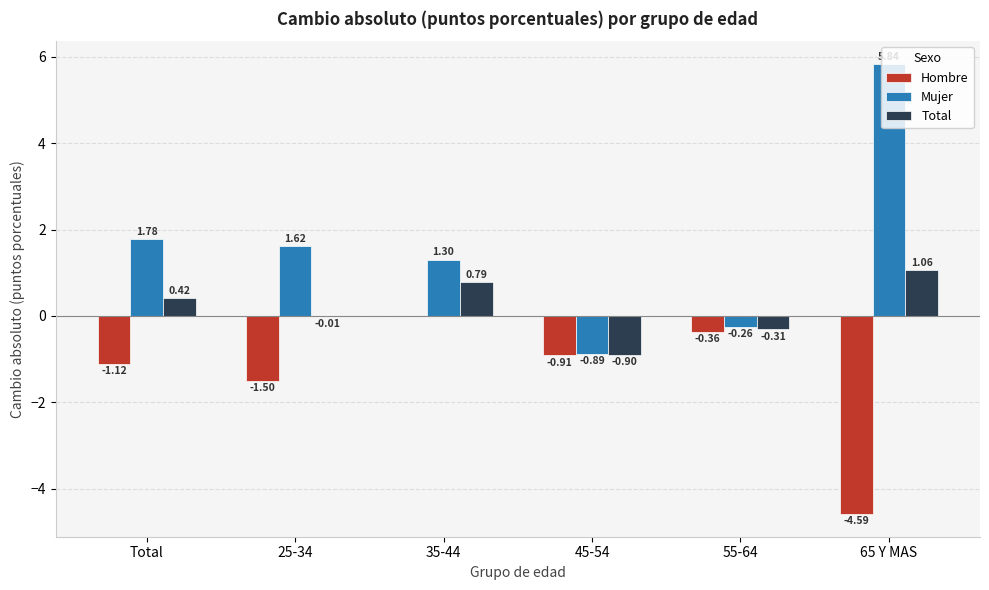

How many data points in Mujer are above 1?

4